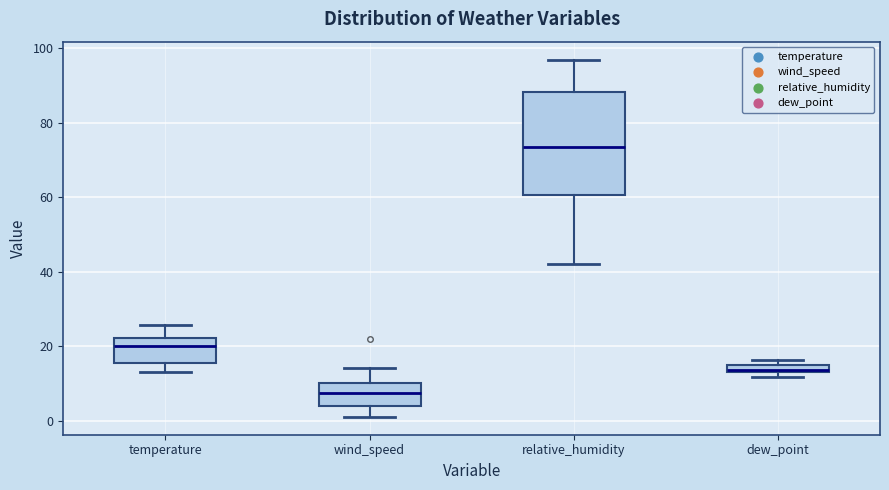

Which box is the tallest, from its lower edge to its upper edge?

relative_humidity